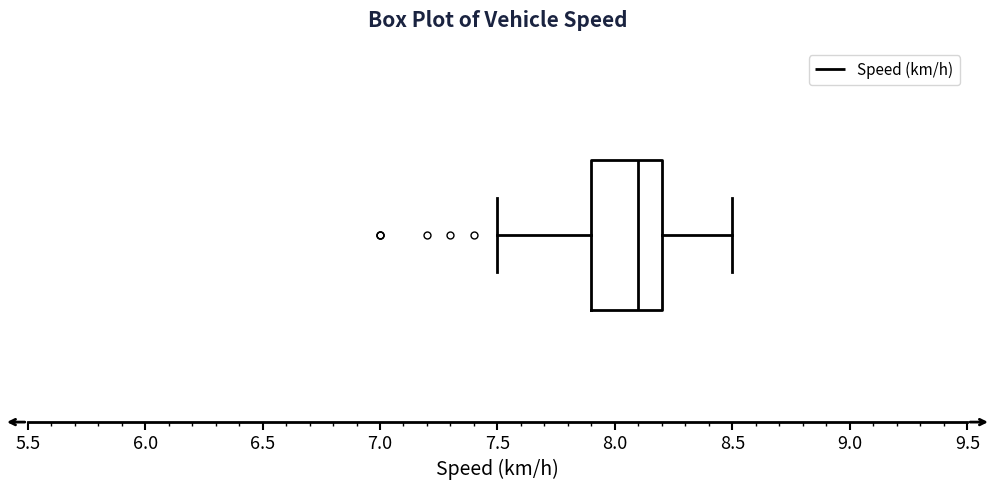

Transcribe this box plot: give where the median line is, the range the box spans, and where the two whiskers end, as read against the x-axis. The values are not printed on the chart, so give them approximately, as read against the axis.

median 8.1, box 7.9 to 8.2, whiskers 7.5 to 8.5